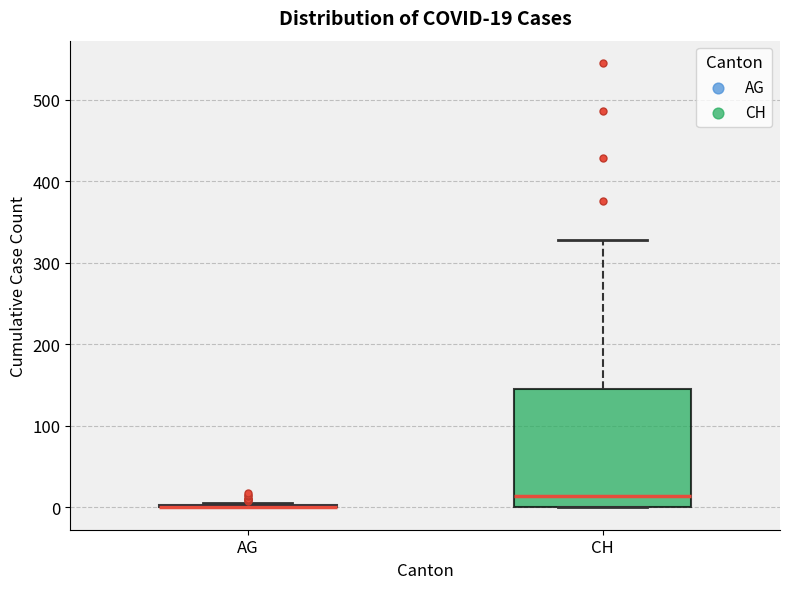

Comparing the boxes themselves (not the whiskers), which one is the tallest?

CH